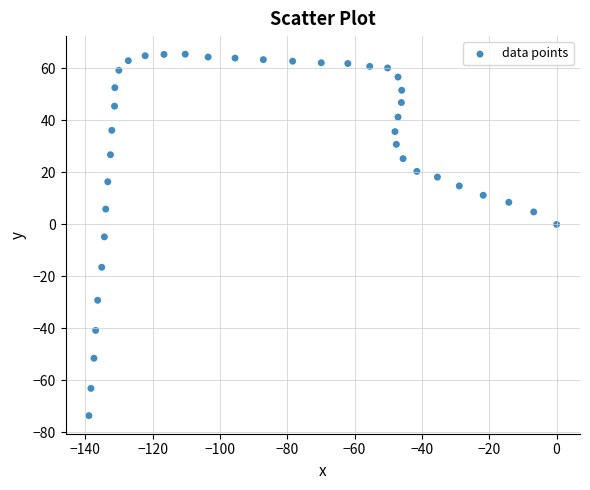

What is the range of Y values (max minus min)?

139.1